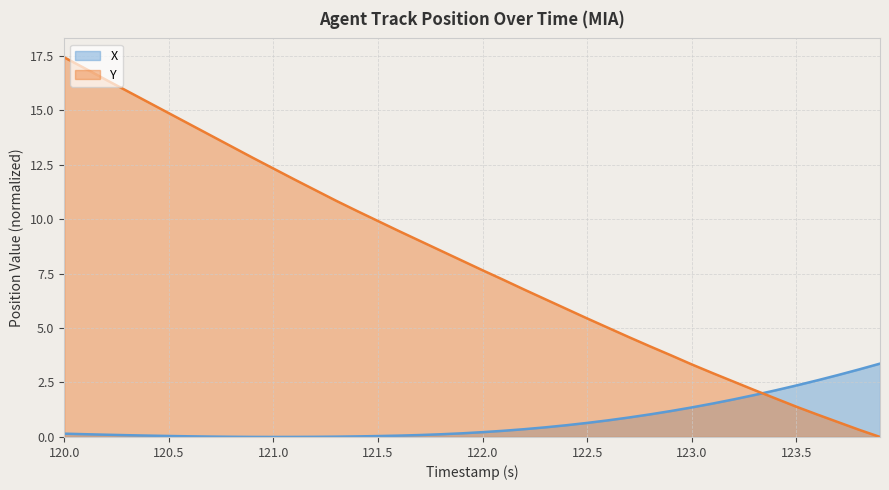

Reading right to left, extract all data points from this chart.

X: 3.4	3.1	2.8	2.6	2.4	2.1	1.9	1.7	1.5	1.4	1.2	1.0	0.9	0.8	0.6	0.5	0.4	0.4	0.3	0.2	0.2	0.1	0.1	0.1	0.0	0.0	0.0	0.0	0.0	0.0	0.0	0.0	0.0	0.0	0.0	0.1	0.1	0.1	0.1	0.2
Y: 0.0	0.3	0.7	1.0	1.4	1.8	2.1	2.5	2.9	3.3	3.8	4.2	4.6	5.0	5.4	5.9	6.3	6.8	7.2	7.6	8.1	8.5	9.0	9.4	9.9	10.4	10.8	11.3	11.8	12.3	12.8	13.3	13.8	14.3	14.9	15.4	15.9	16.4	16.9	17.4